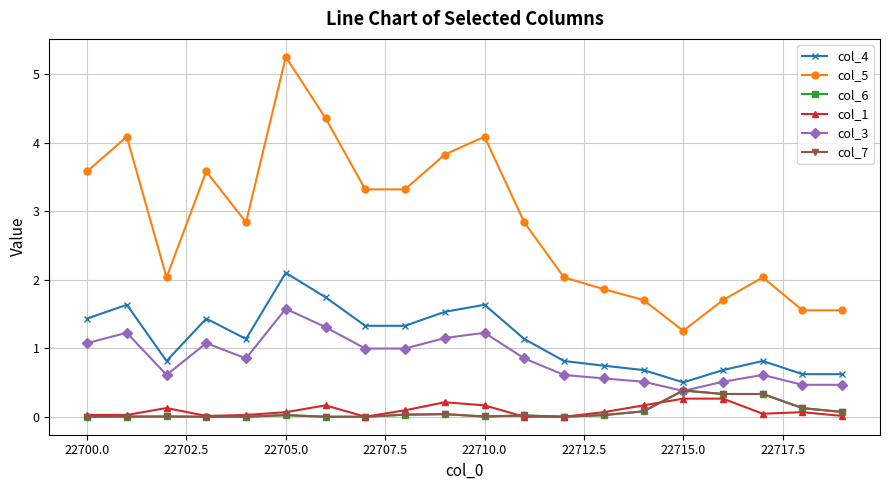

What is the sum of all col_3 values?

17.1